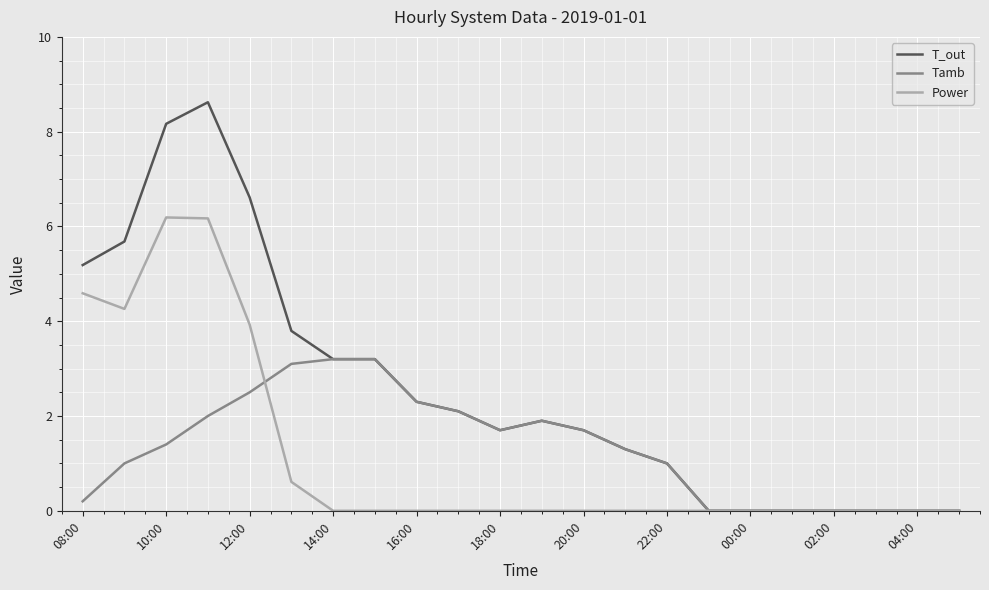

Which series has the largest total across all categories?

T_out